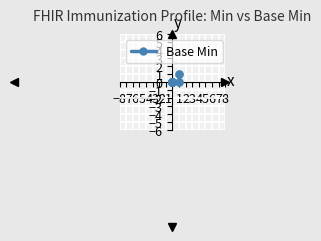

True or false: the data shows -1 at 1.

False